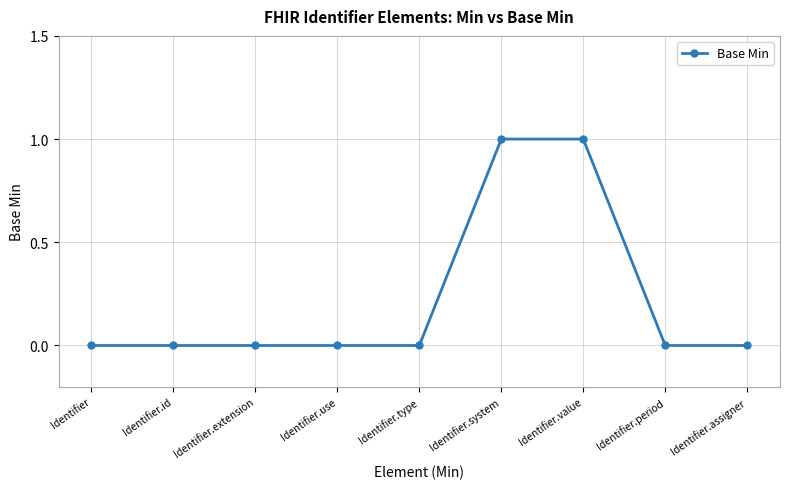

What is the sum of all values?

2